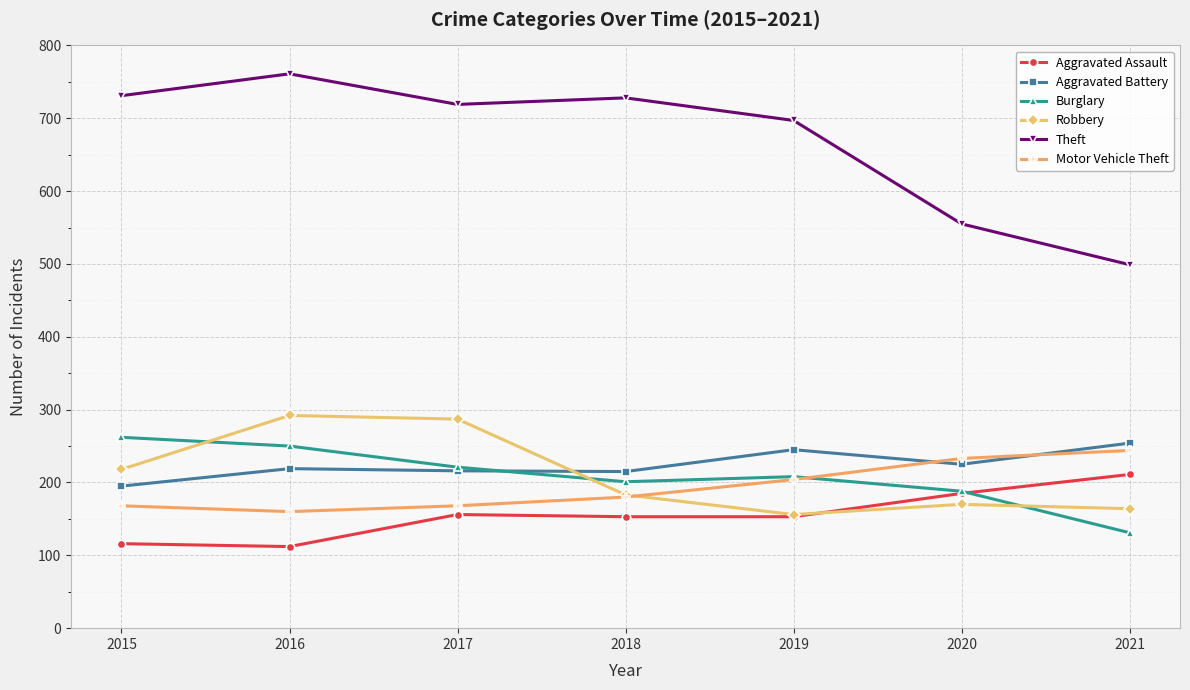

True or false: Theft has more than 2 points higher than both neighbors.

False